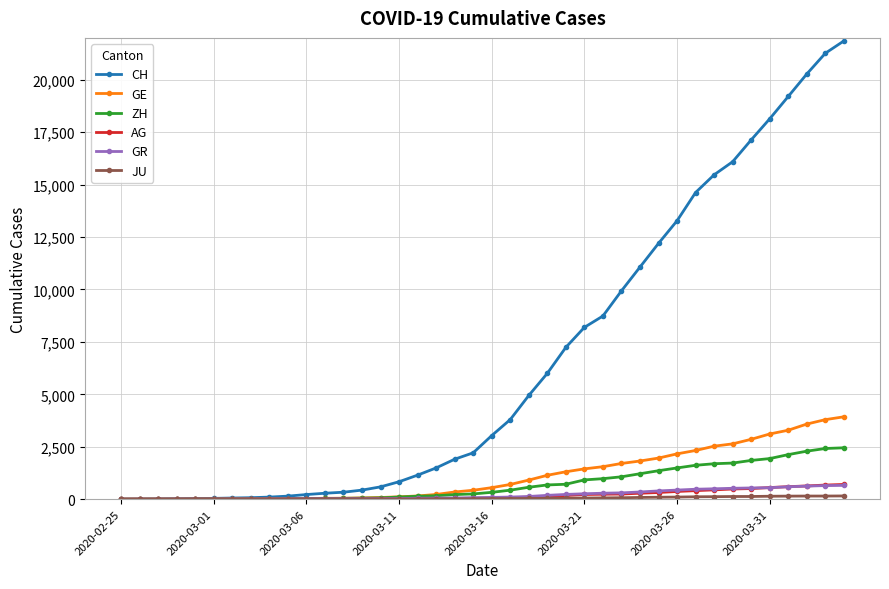

Which series has the widest spread of values?

CH